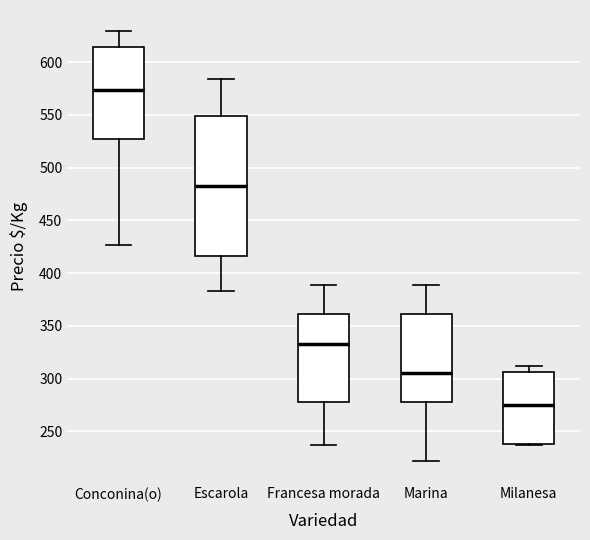

Which box has the lowest median line?

Milanesa